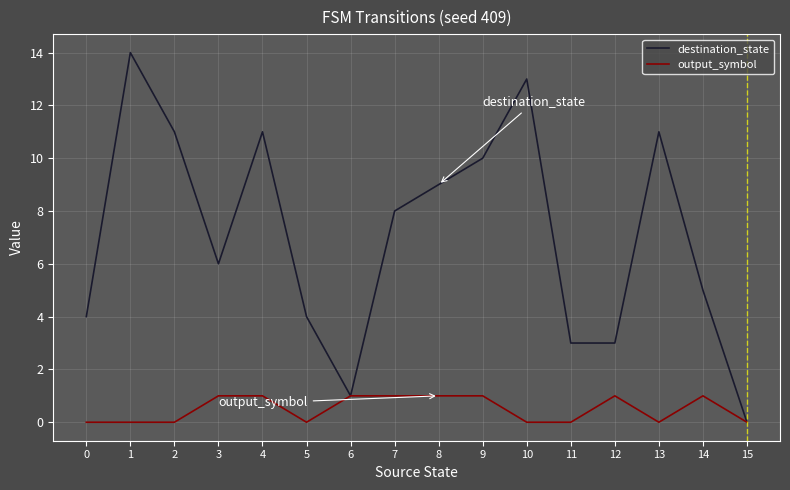

Which series has the largest range (max minus min)?

destination_state